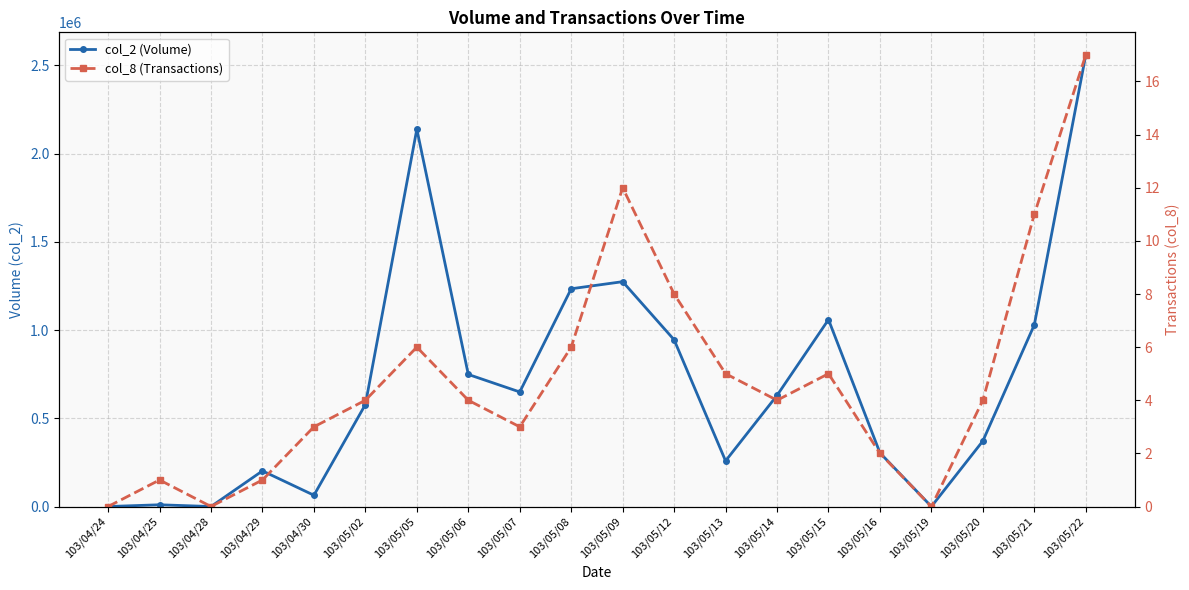

How many data points in col_8 (Transactions) are above 4?

8